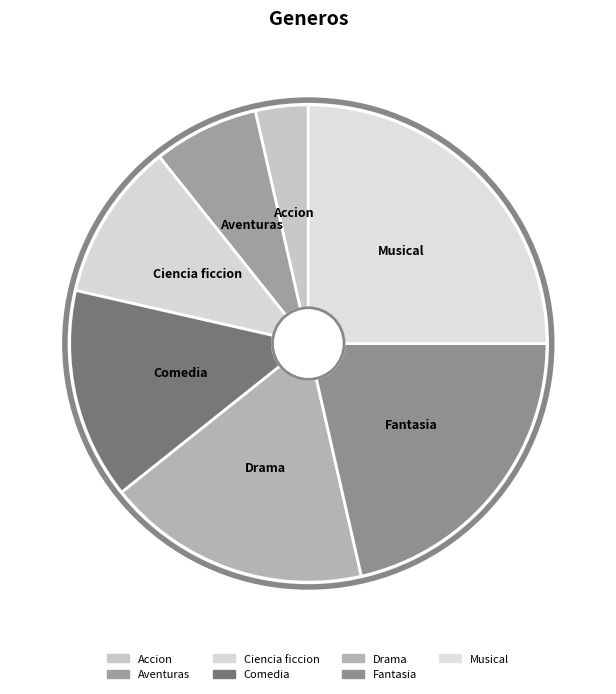

Which category has the biggest portion of the pie?

Musical